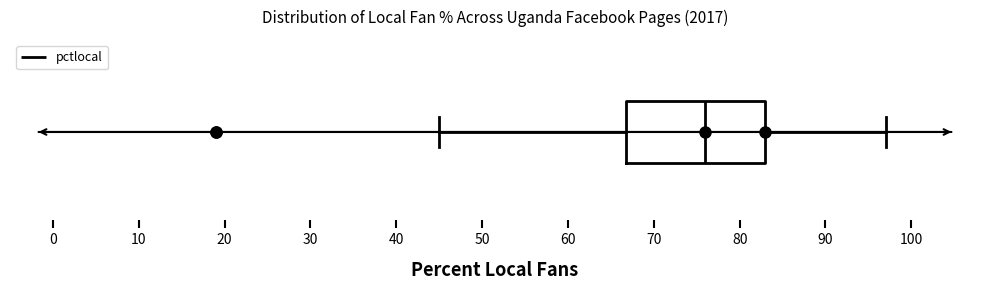

Read this box plot against the x-axis: the position of the median line, the range covered by the box, and the ends of both whiskers. The values are not printed on the chart, so give them approximately, as read against the axis.

median 76, box 67 to 83, whiskers 45 to 97